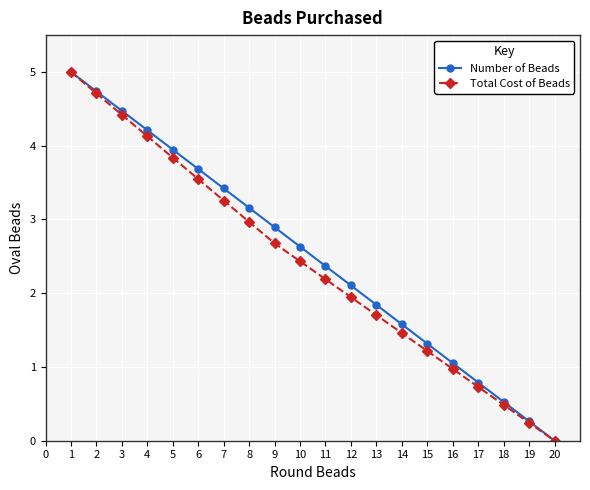

True or false: Total Cost of Beads has more than 1 interior local peaks.

False